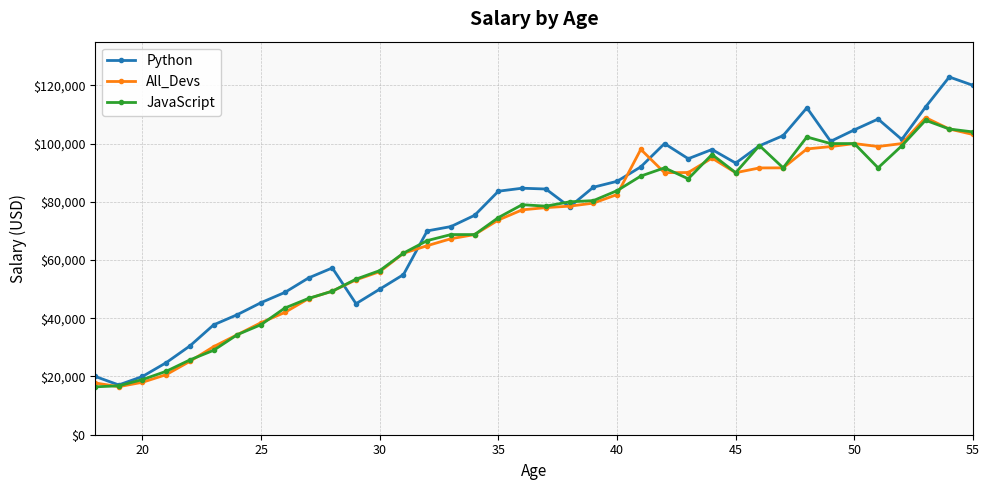

True or false: JavaScript has more than 1 interior local peaks.

True